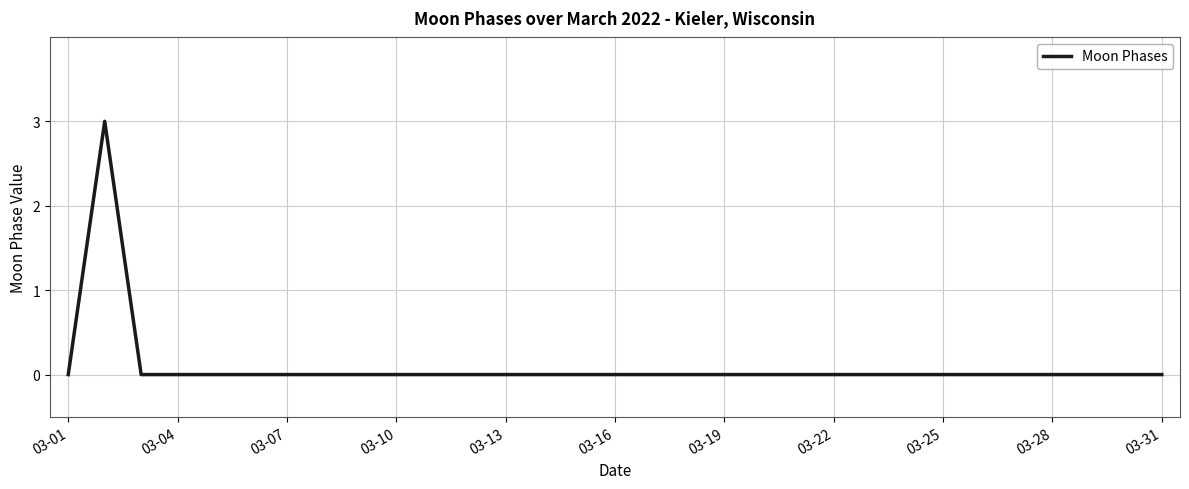

What is the greatest value displayed?

3